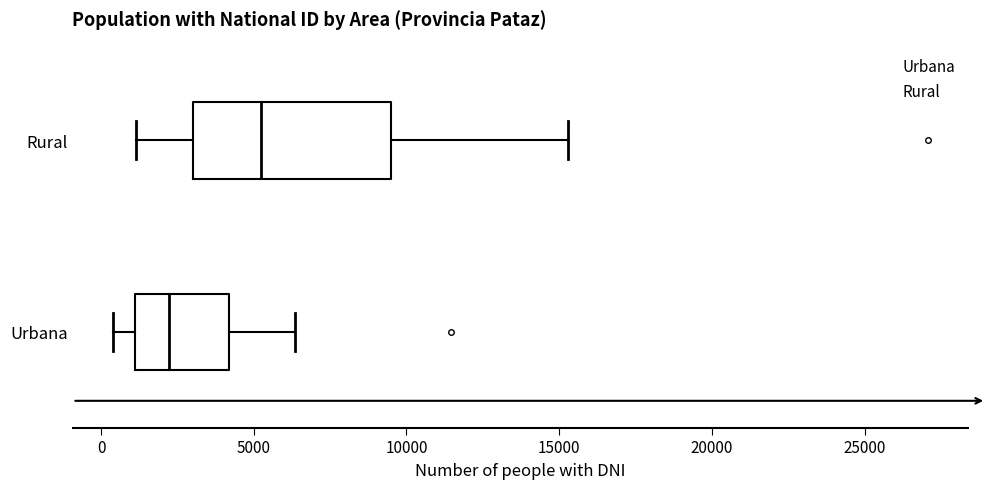

Comparing the boxes themselves (not the whiskers), which one is the widest?

Rural